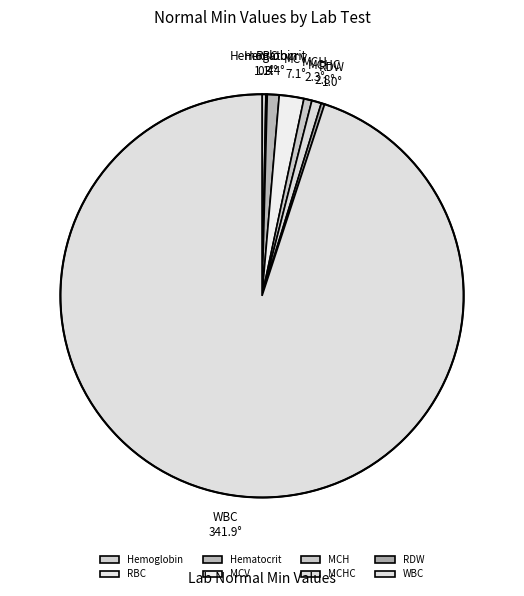

True or false: MCV accounts for 7% of the total.

False